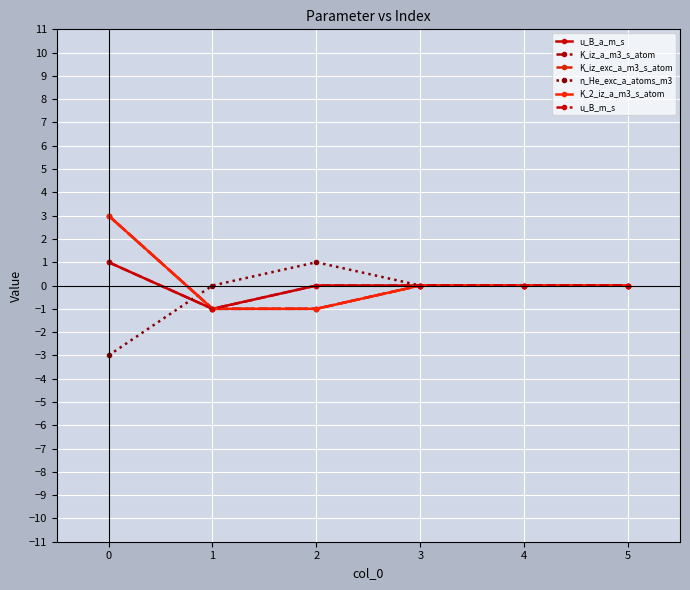

Does the chart have visible grid lines?

Yes